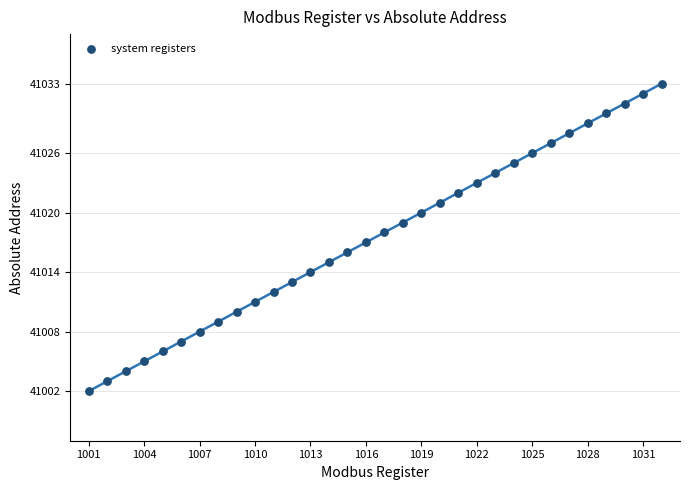

What is the range of X values (max minus min)?

31